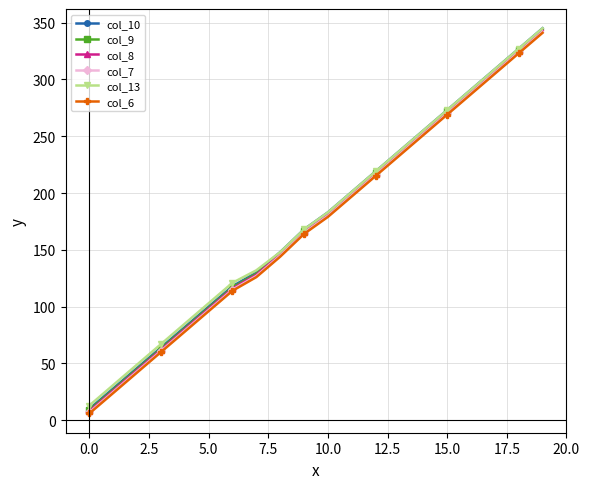

True or false: col_8 has more than 2 interior local peaks.

False